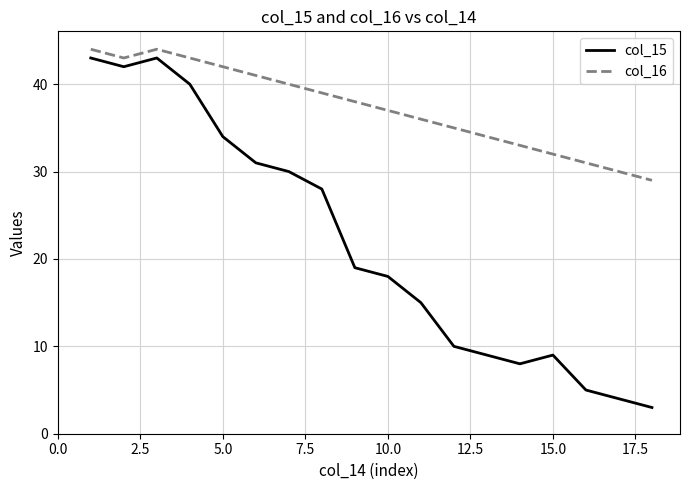

Rank the series by their average value, from lowest to highest.

col_15, col_16